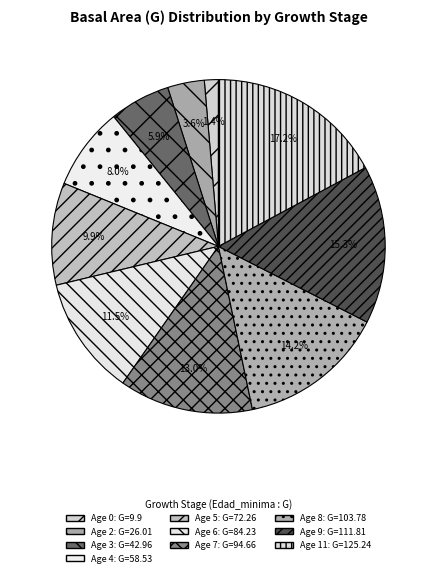

To the nearest percent, what is the difference between the largest and smallest slice percentages?

16%